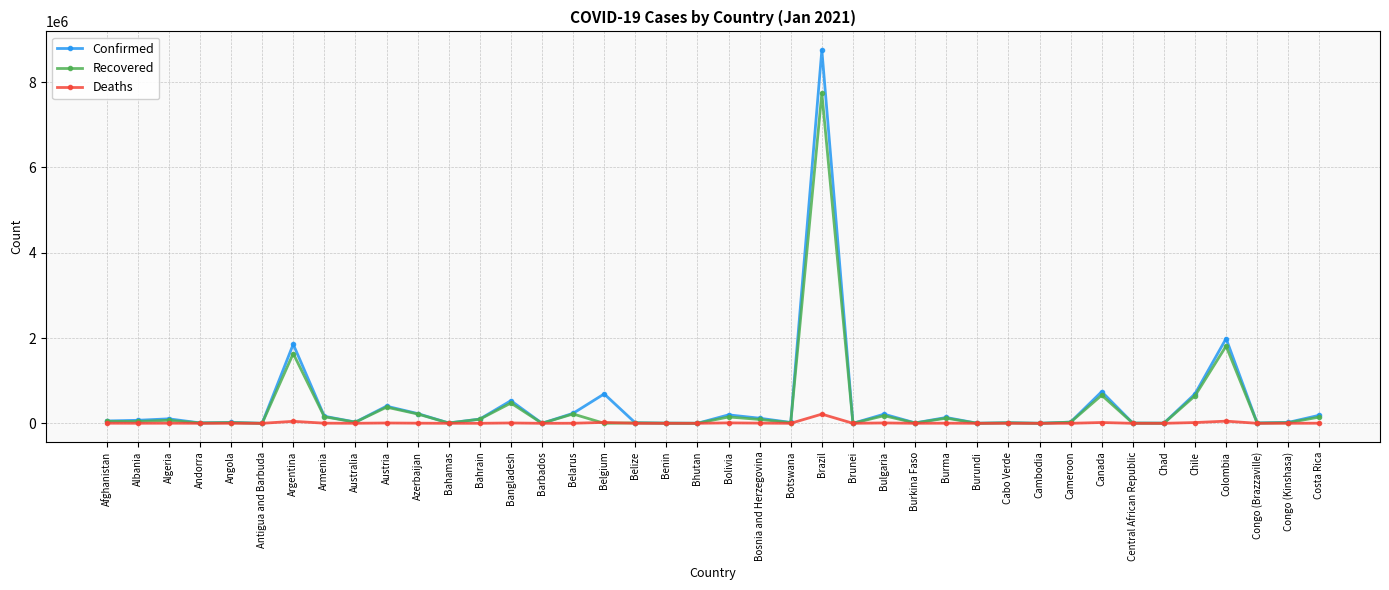

What is the difference between the Confirmed values at Afghanistan and Bosnia and Herzegovina?

64937